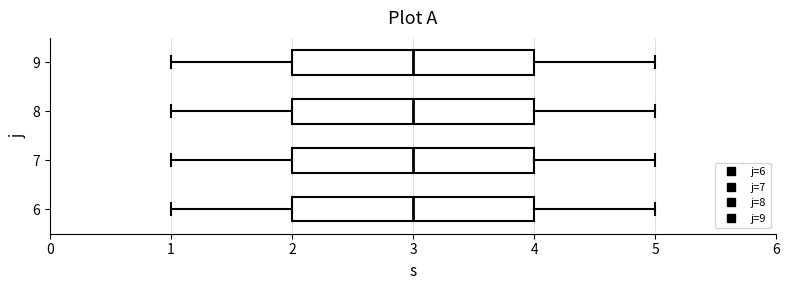

Reading bottom to top, transcribe this box plot: for each box, give where its median line is, the range the box spans, and where its two whiskers end, as read against the x-axis. The values are not printed on the chart, so give them approximately, as read against the axis.

6: median 3, box 2 to 4, whiskers 1 to 5
7: median 3, box 2 to 4, whiskers 1 to 5
8: median 3, box 2 to 4, whiskers 1 to 5
9: median 3, box 2 to 4, whiskers 1 to 5